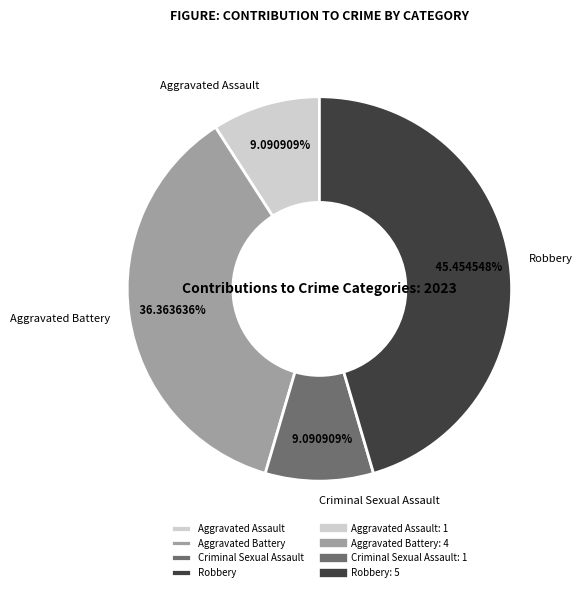

Count the number of slices in the pie.

4